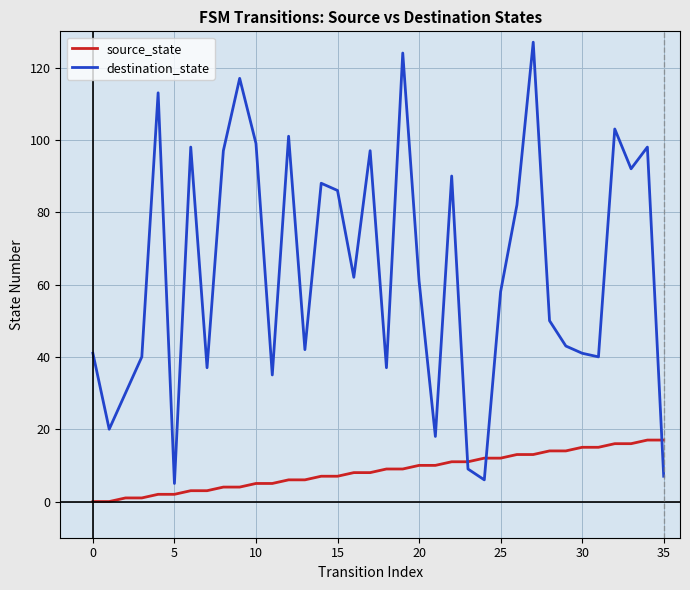

Count the number of categories in the chart.

36